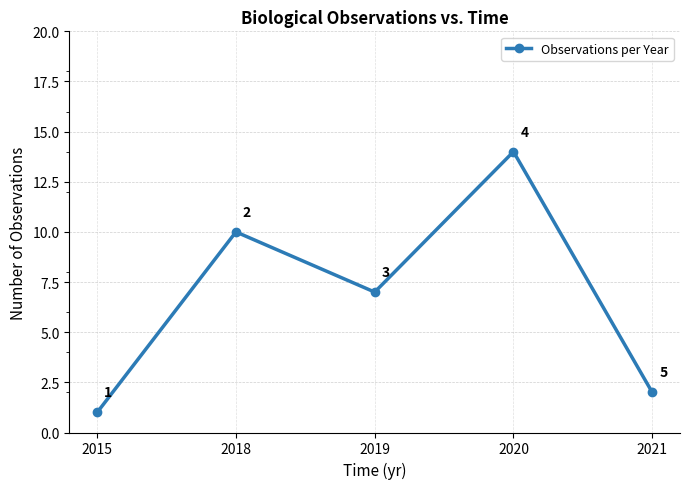

How many data points does each series have?

5